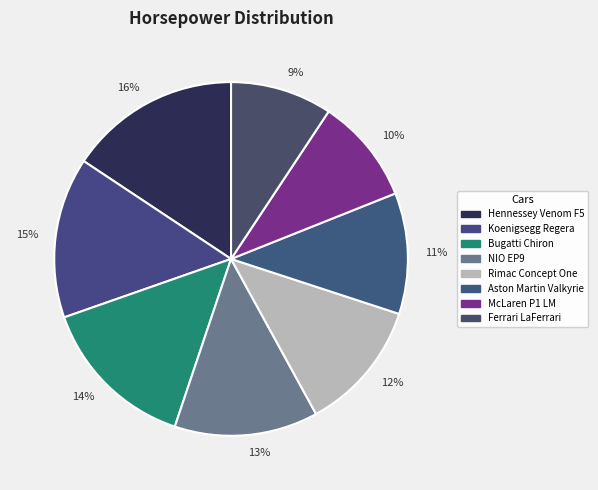

Is it true that 14% is 14% of the pie?

True